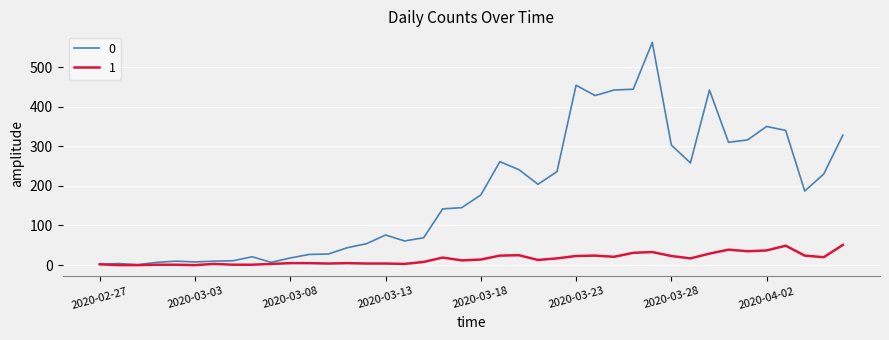

What is the greatest value displayed?

562